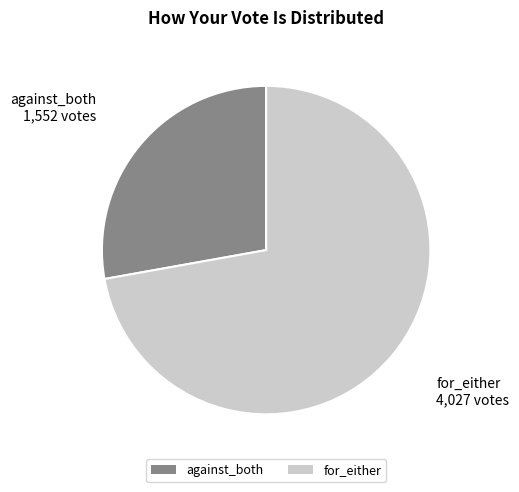

Which slice is the largest?

for_either